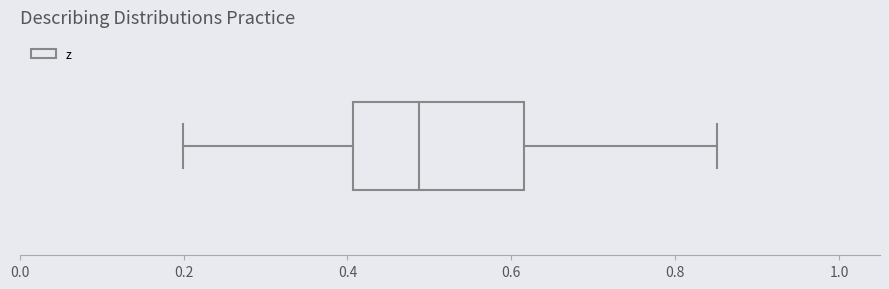

Read this box plot against the x-axis: the position of the median line, the range covered by the box, and the ends of both whiskers. The values are not printed on the chart, so give them approximately, as read against the axis.

median 0.48, box 0.40 to 0.62, whiskers 0.20 to 0.86